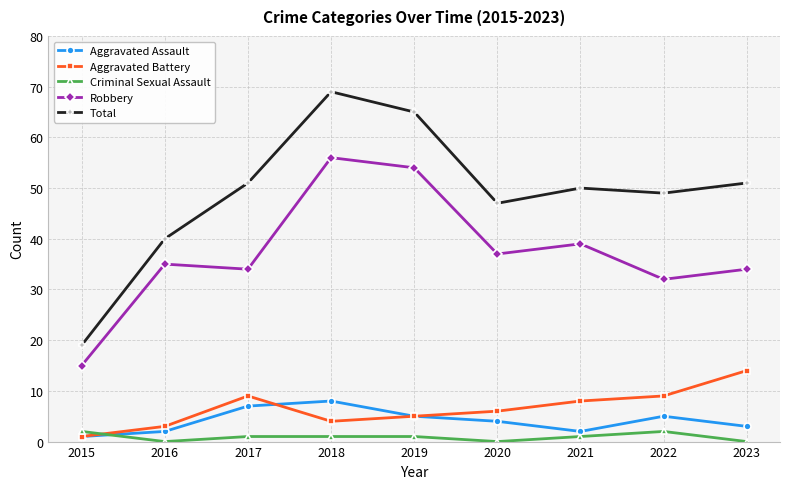

Reading left to right, list all the values displayed in this chart.

Aggravated Assault: 2015=1	2016=2	2017=7	2018=8	2019=5	2020=4	2021=2	2022=5	2023=3
Aggravated Battery: 2015=1	2016=3	2017=9	2018=4	2019=5	2020=6	2021=8	2022=9	2023=14
Criminal Sexual Assault: 2015=2	2016=0	2017=1	2018=1	2019=1	2020=0	2021=1	2022=2	2023=0
Robbery: 2015=15	2016=35	2017=34	2018=56	2019=54	2020=37	2021=39	2022=32	2023=34
Total: 2015=19	2016=40	2017=51	2018=69	2019=65	2020=47	2021=50	2022=49	2023=51